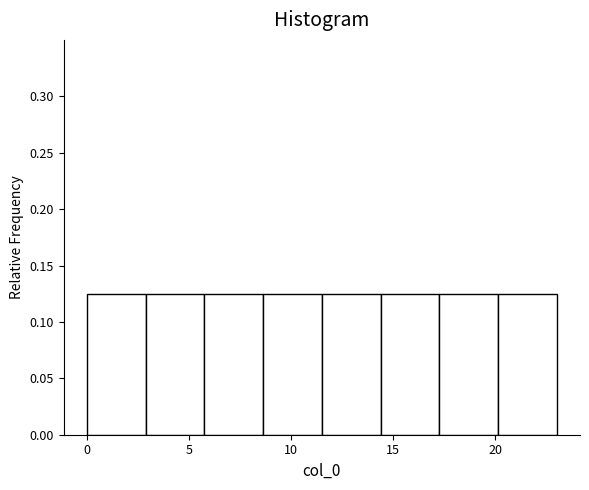

Reading left to right, list every bar in this chart as the range it spans on the x-axis followed by its height. Neither the bar edges nor the heights are printed on the chart, so give them approximately, as read against the axes.

0.0 to 3.0: 0.125
3.0 to 6.0: 0.125
6.0 to 8.5: 0.125
8.5 to 11.5: 0.125
11.5 to 14.5: 0.125
14.5 to 17.5: 0.125
17.5 to 20.0: 0.125
20.0 to 23.0: 0.125